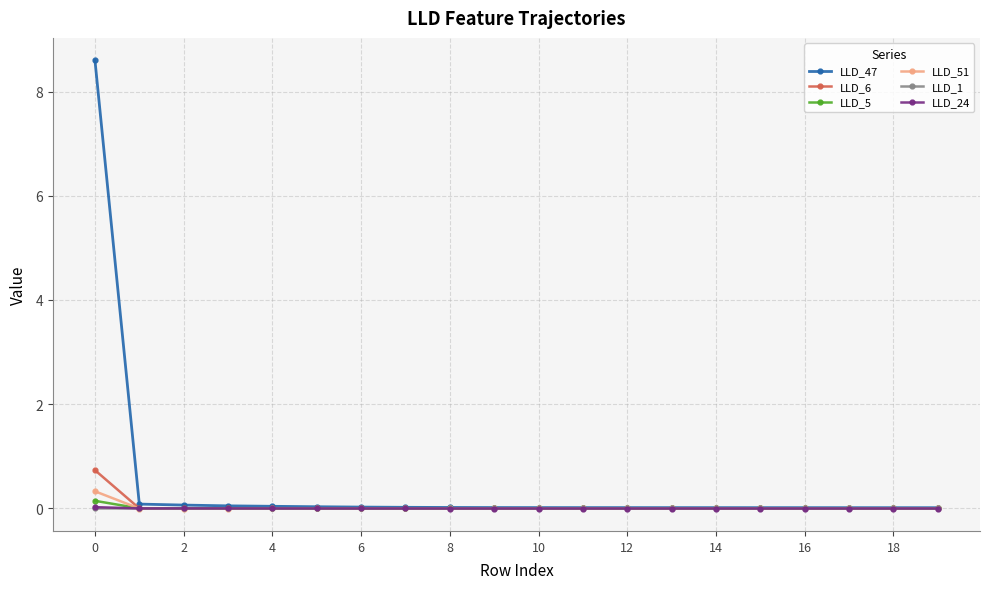

What is the greatest value displayed?

8.6